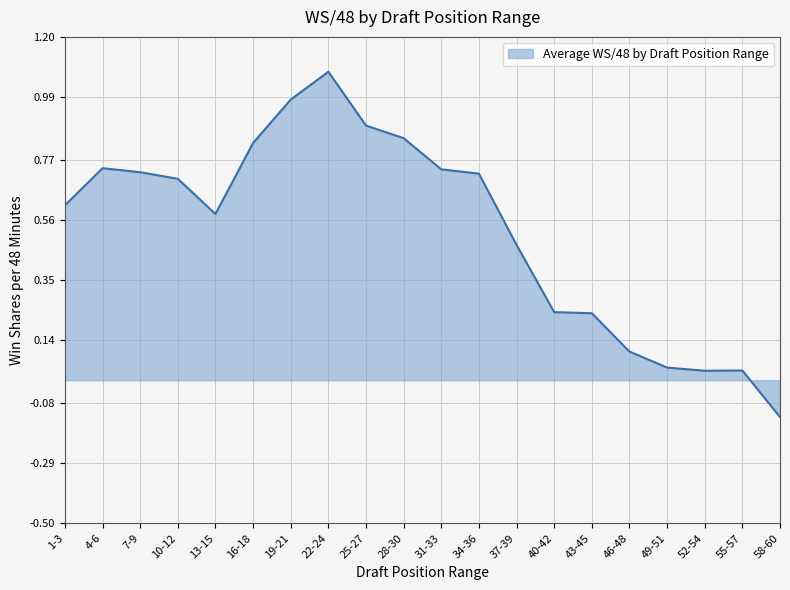

Where does the data first go above 0?

1-3